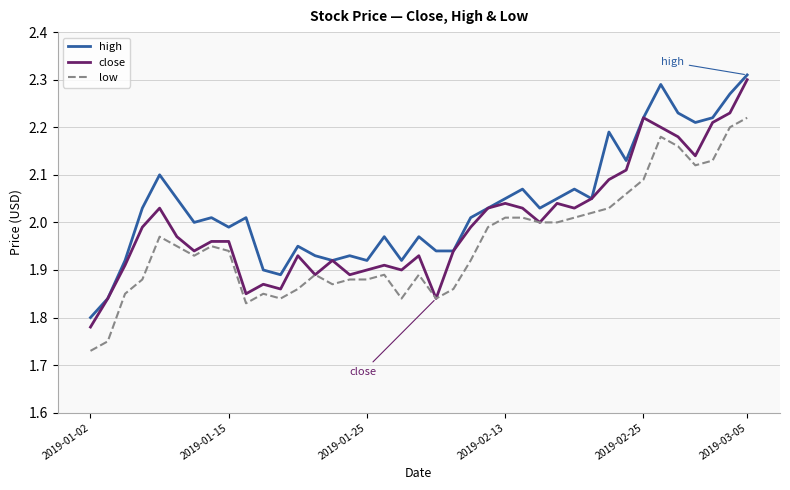

List the series in order of their overall mean, highest first.

high, close, low